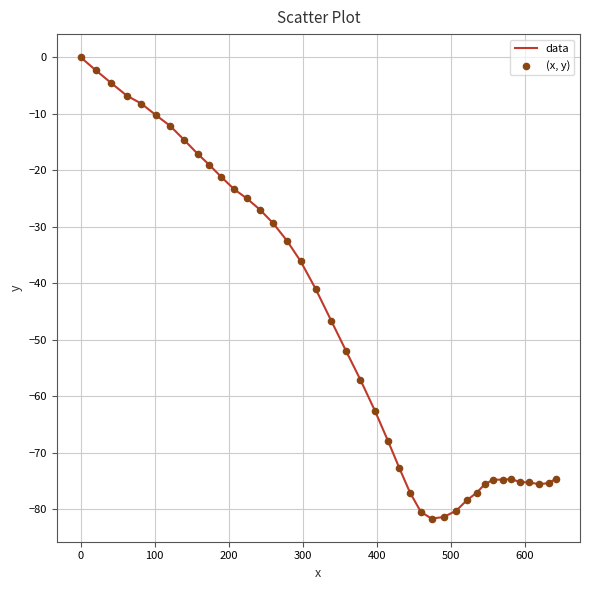

What is the minimum value shown in the chart?

-81.7